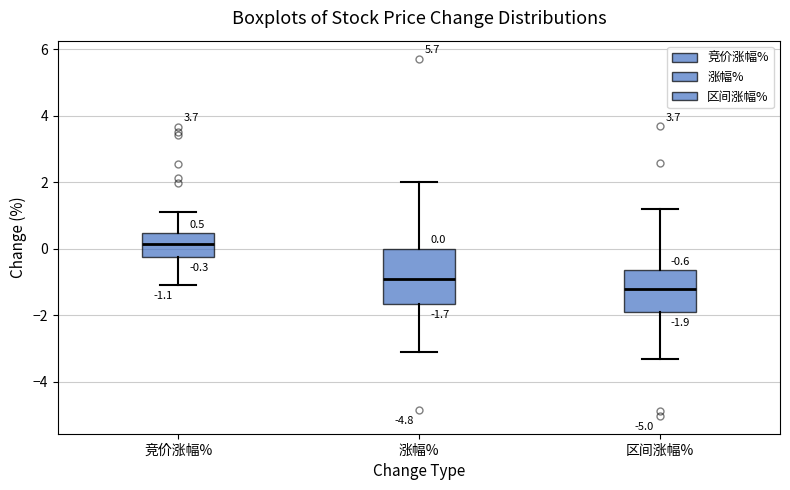

Which box has the lowest median line?

区间涨幅%